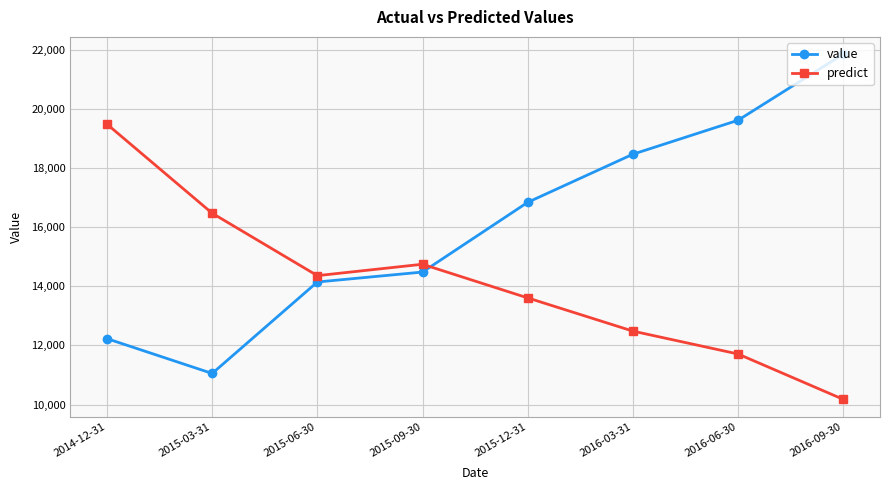

Does the chart display data point markers on the line(s)?

Yes